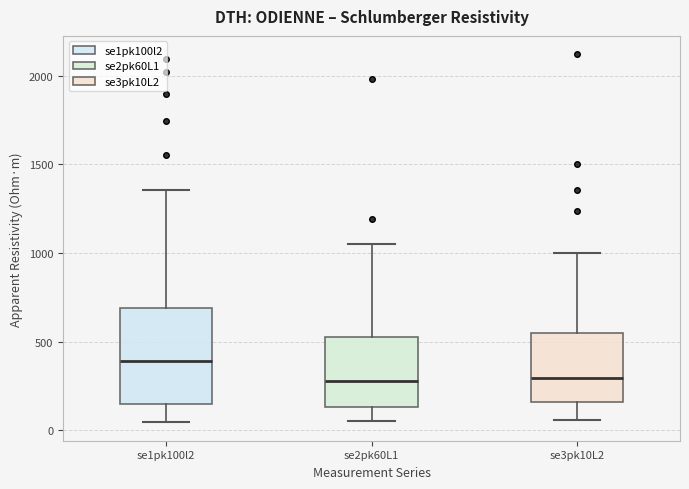

Where does the lower whisker of the box for se2pk60L1 end on the y-axis? The values are not printed on the chart, so give them approximately, as read against the axis.

50